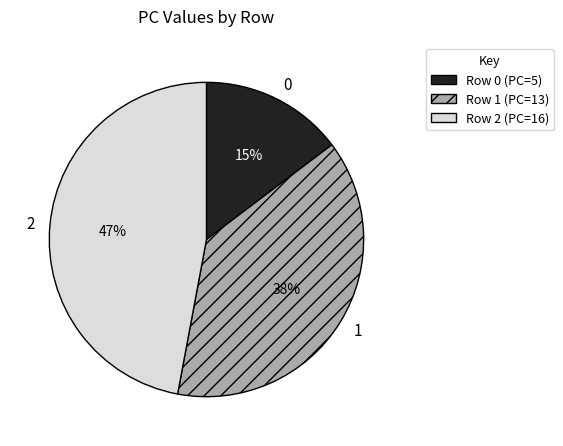

The Row 0 (PC=5) slice represents 15% of the pie. True or false?

True